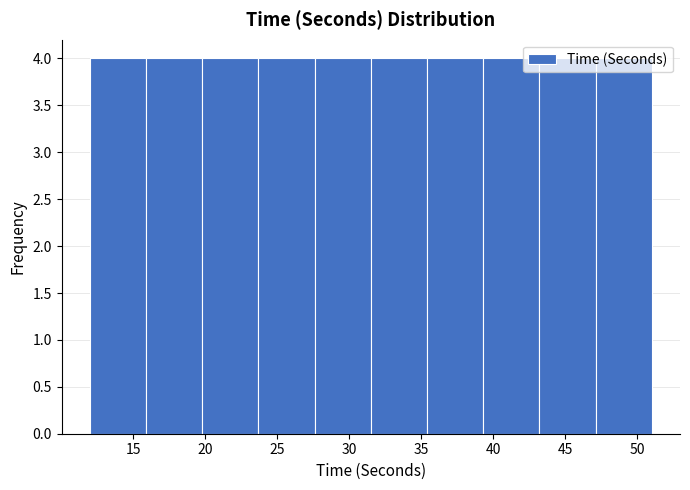

Reading left to right, list every bar in this chart as the range it spans on the x-axis followed by its height. Neither the bar edges nor the heights are printed on the chart, so give them approximately, as read against the axes.

12.0 to 15.9: 4
15.9 to 19.8: 4
19.8 to 23.7: 4
23.7 to 27.6: 4
27.6 to 31.5: 4
31.5 to 35.4: 4
35.4 to 39.3: 4
39.3 to 43.2: 4
43.2 to 47.1: 4
47.1 to 51.0: 4